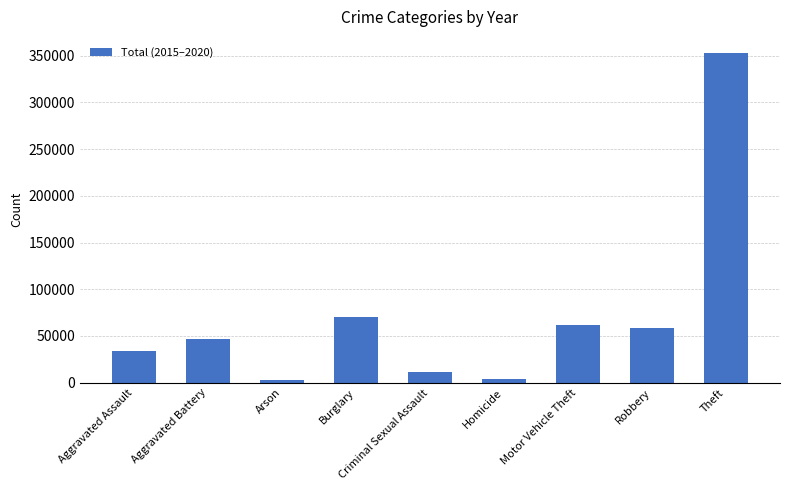

What is the value of the 6th bar from the left?

3828